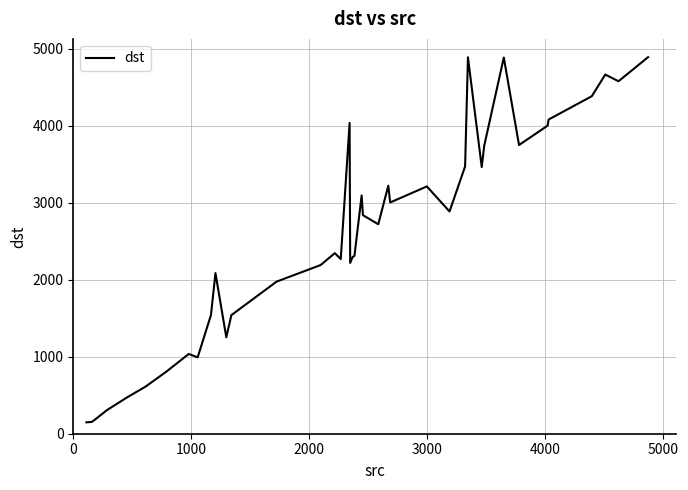

What is the minimum value shown in the chart?

148